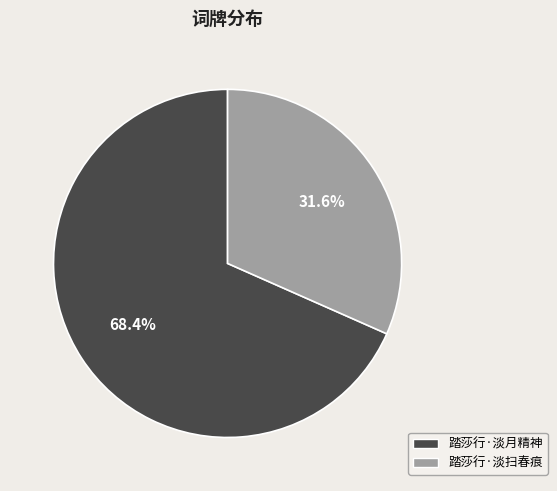

Combined, what portion of the pie is 踏莎行·淡扫春痕 and 踏莎行·淡月精神?

100.0%